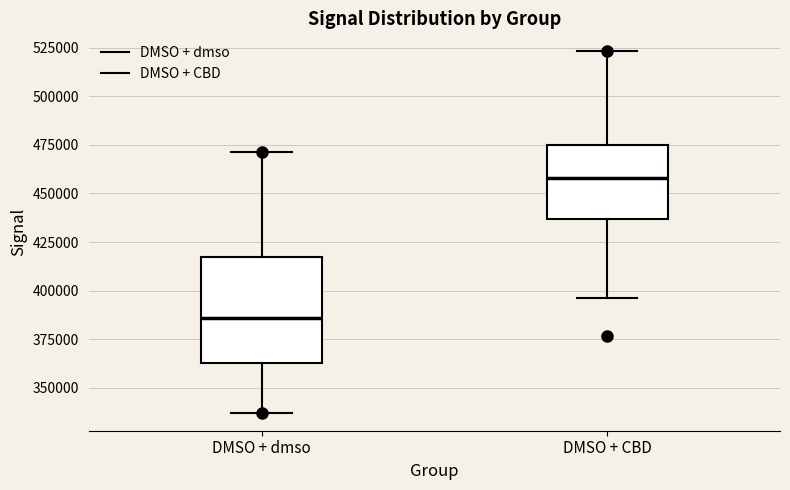

Which box has the lowest median line?

DMSO + dmso